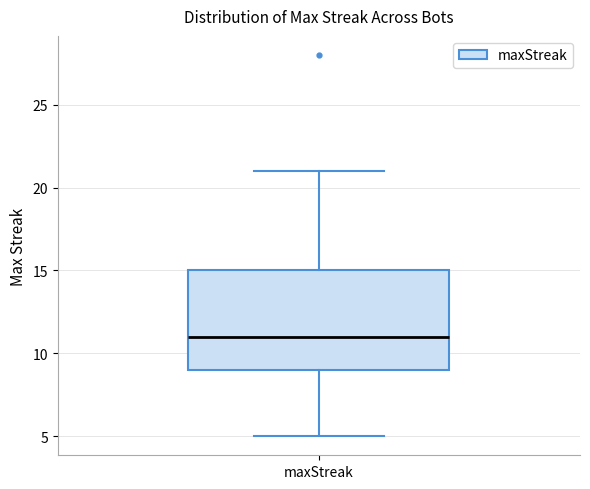

Transcribe this box plot: give where the median line is, the range the box spans, and where the two whiskers end, as read against the y-axis. The values are not printed on the chart, so give them approximately, as read against the axis.

median 11, box 9 to 15, whiskers 5 to 21